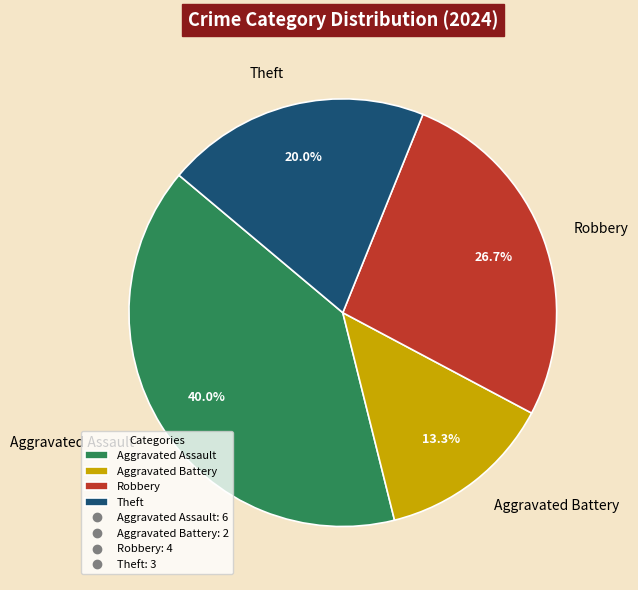

True or false: Aggravated Battery accounts for 1% of the total.

False